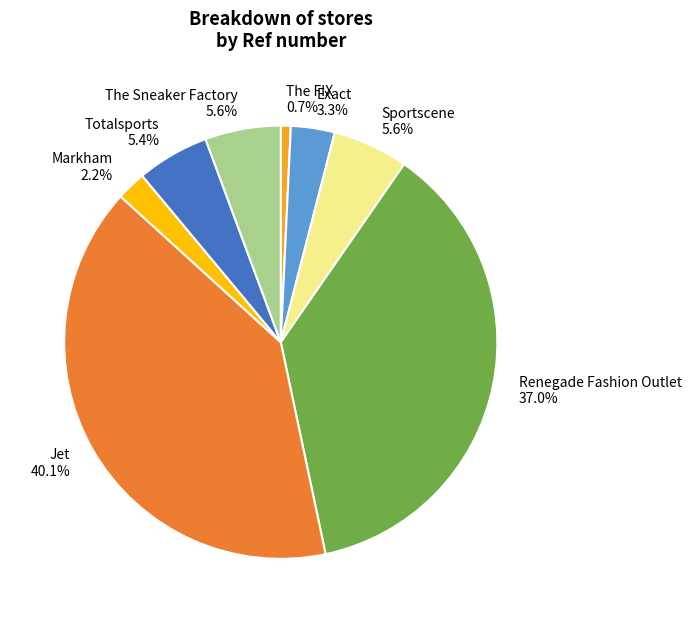

Approximately how many times larger is the value at Exact compared to Jet?

0.1